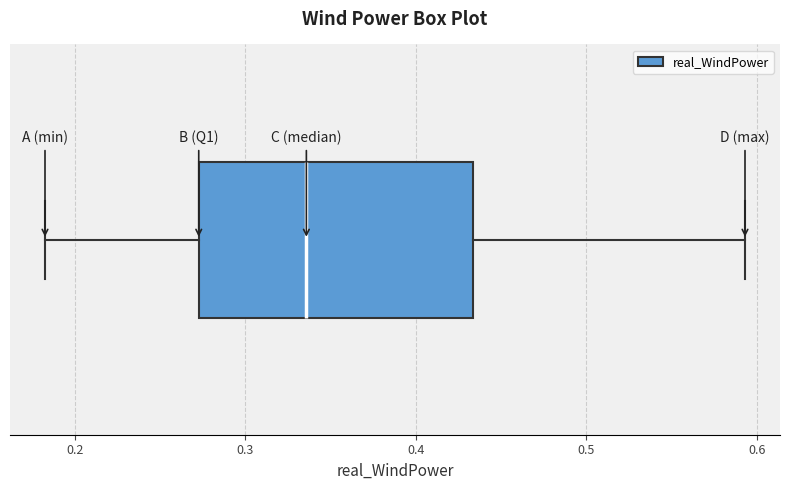

Transcribe this box plot: give where the median line is, the range the box spans, and where the two whiskers end, as read against the x-axis. The values are not printed on the chart, so give them approximately, as read against the axis.

median 0.34, box 0.27 to 0.43, whiskers 0.18 to 0.59